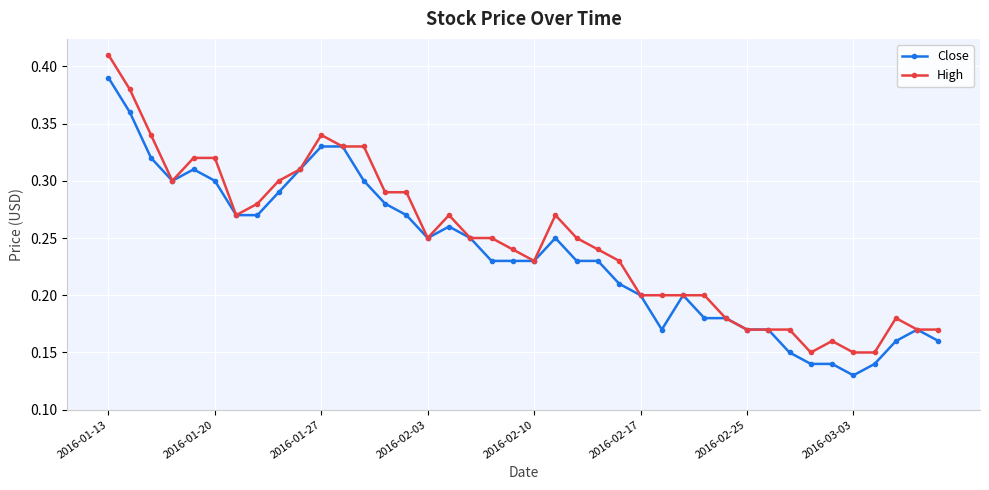

Rank the series by their maximum value, from highest to lowest.

High, Close